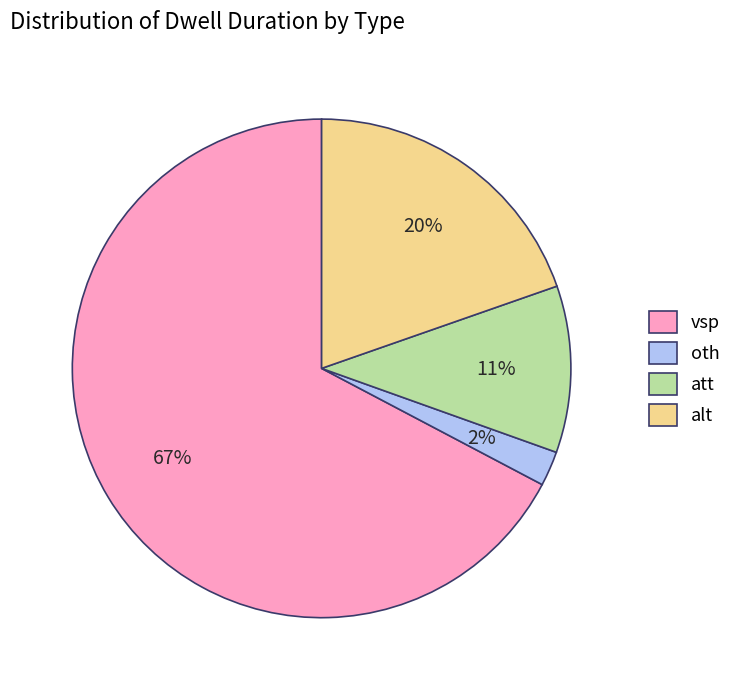

Which slice is the largest?

vsp